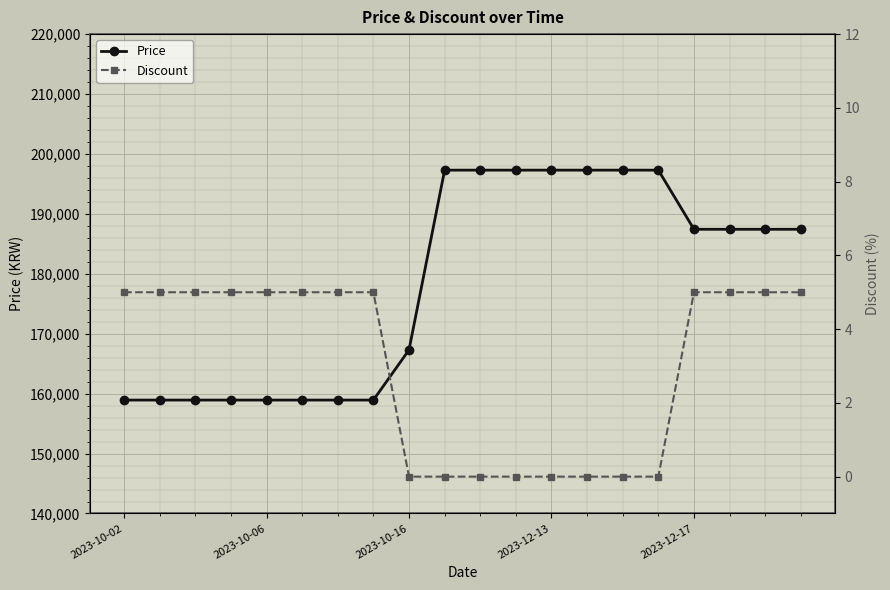

What is the label of the 15th point from the right?

5